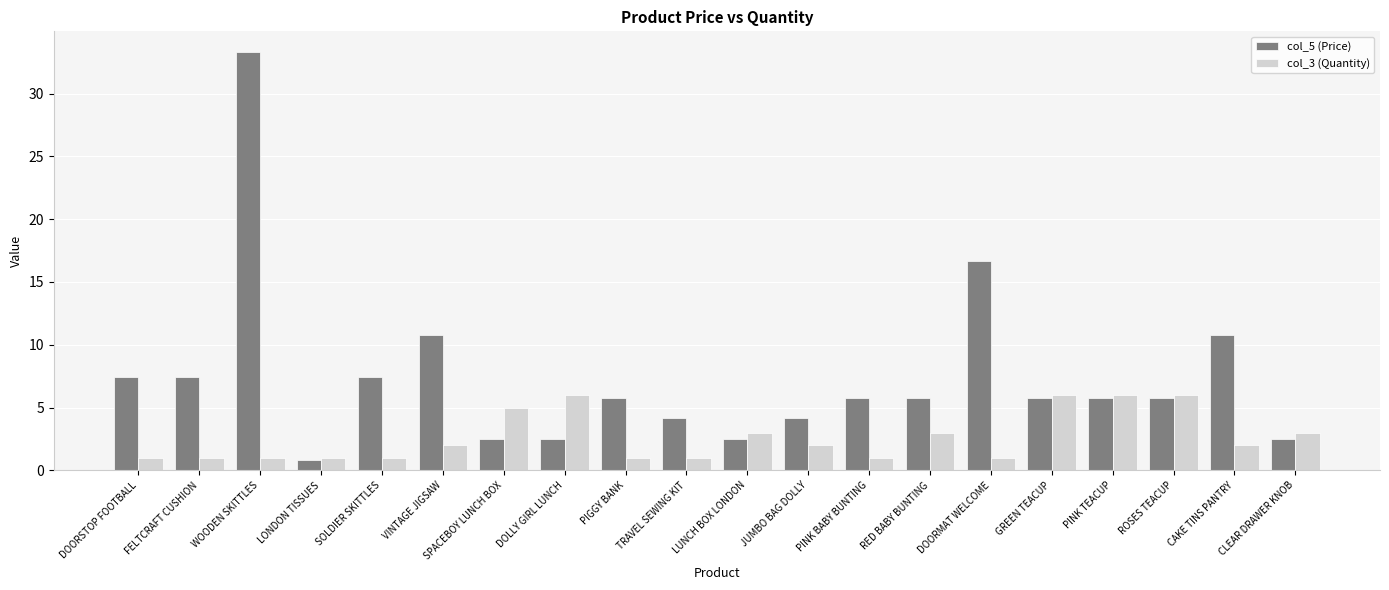

What is the sum of all col_5 (Price) values?

147.5